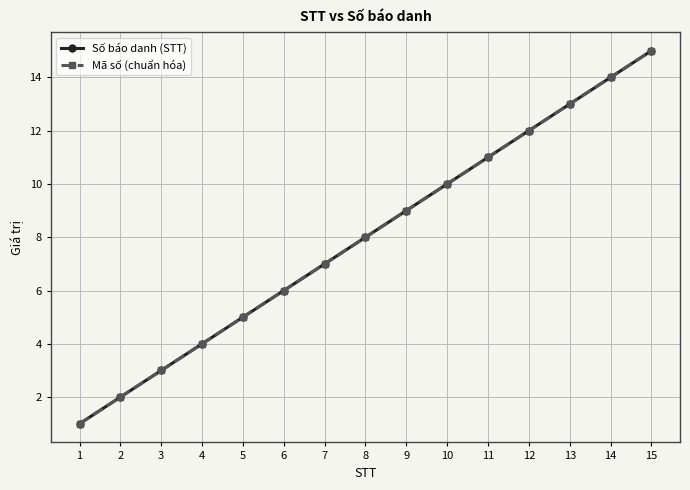

Does the chart have visible grid lines?

Yes